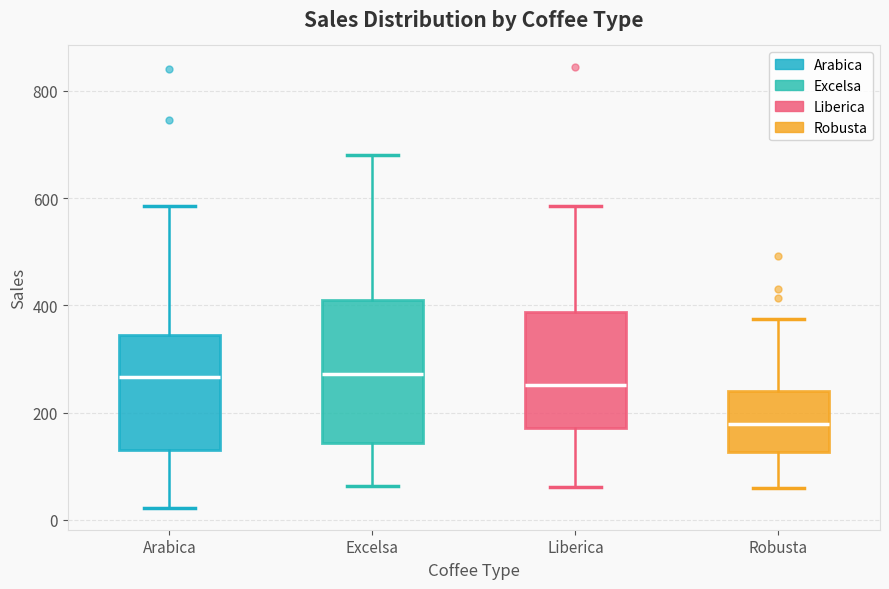

Reading left to right, transcribe this box plot: for each box, give where its median line is, the range the box spans, and where its two whiskers end, as read against the y-axis. The values are not printed on the chart, so give them approximately, as read against the axis.

Arabica: median 260, box 140 to 340, whiskers 20 to 580
Excelsa: median 280, box 140 to 400, whiskers 60 to 680
Liberica: median 260, box 180 to 380, whiskers 60 to 580
Robusta: median 180, box 120 to 240, whiskers 60 to 380